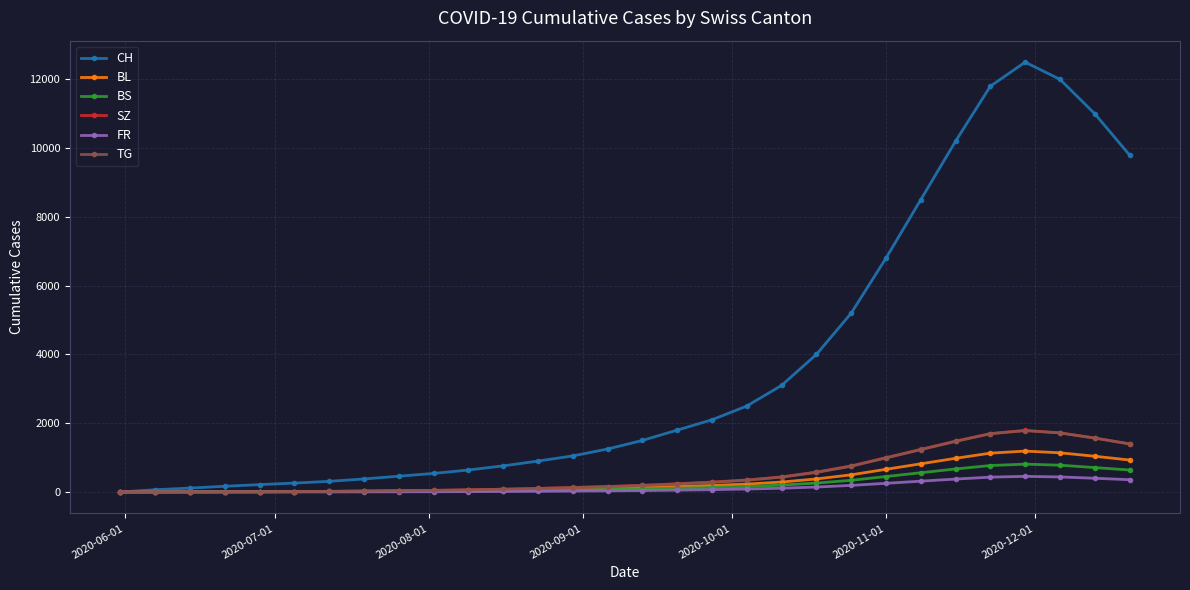

True or false: FR has more than 0 interior local peaks.

True